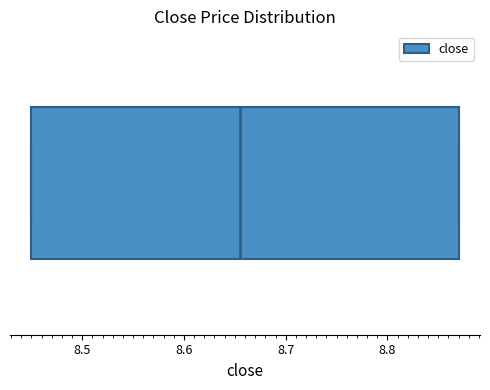

Transcribe this box plot: give where the median line is, the range the box spans, and where the two whiskers end, as read against the x-axis. The values are not printed on the chart, so give them approximately, as read against the axis.

median 8.66, box 8.45 to 8.87, whiskers 8.45 to 8.87